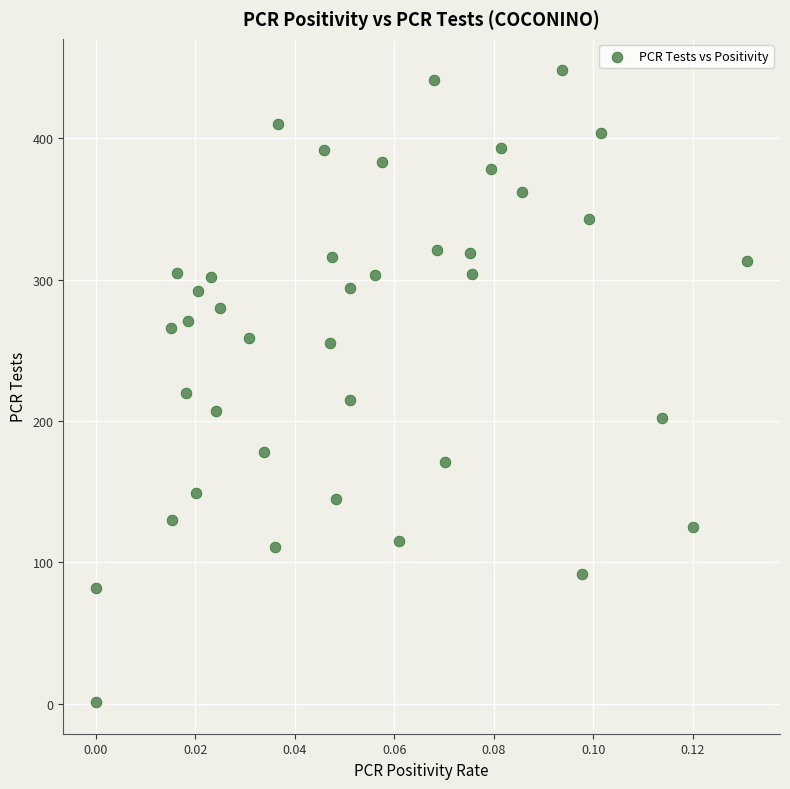

What is the range of Y values (max minus min)?

447